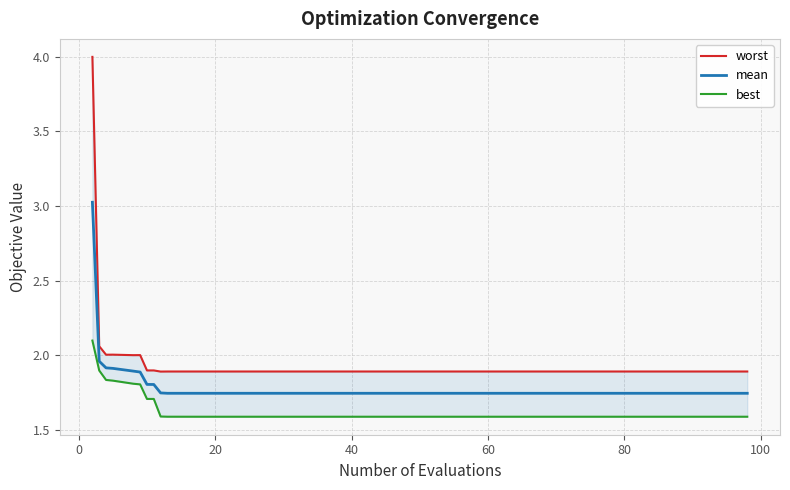

At how many categories does at least one series exceed 3?

1